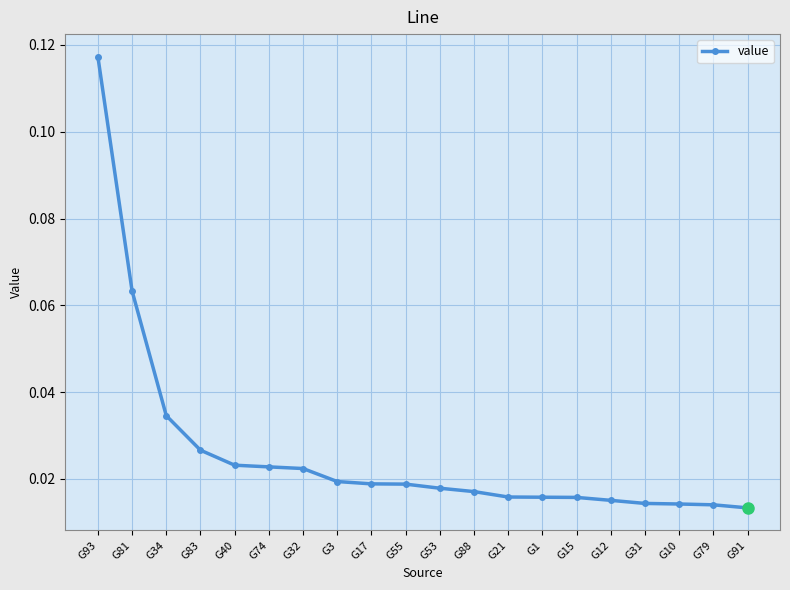

What is the label of the 8th point from the right?

G21